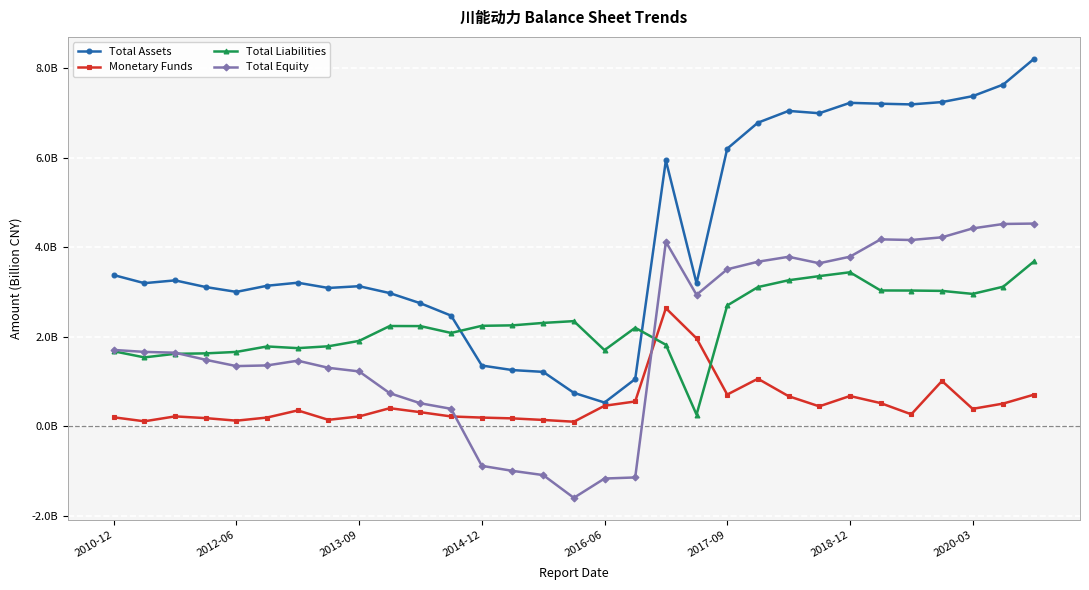

Is this an area chart (filled region under the line)?

No